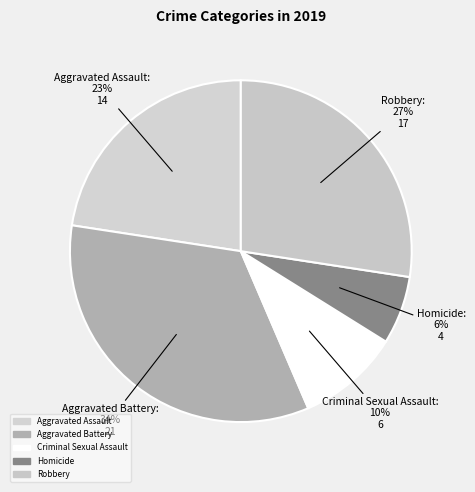

How many slices are in this pie chart?

5